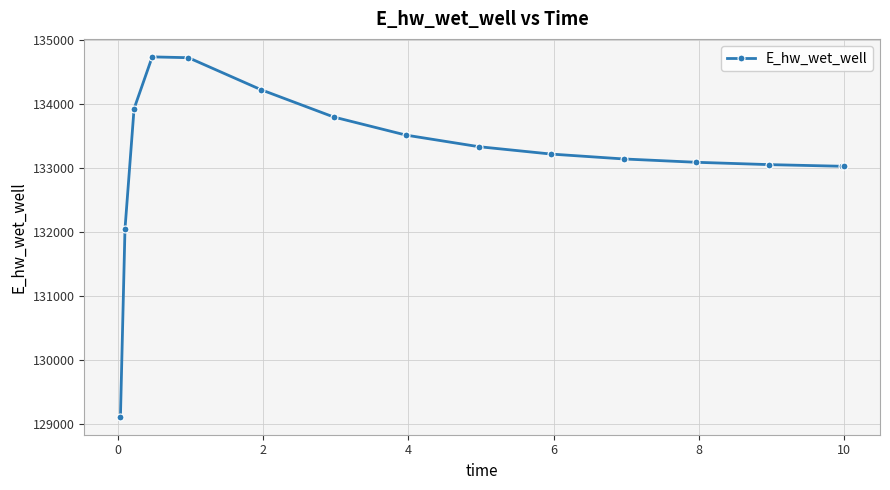

What is the value of the 13th point from the left?

133046.2